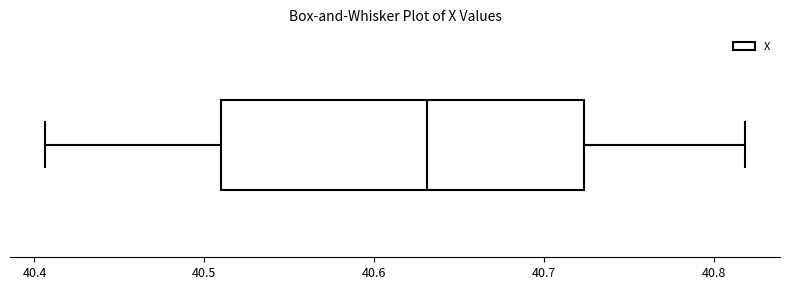

Transcribe this box plot: give where the median line is, the range the box spans, and where the two whiskers end, as read against the x-axis. The values are not printed on the chart, so give them approximately, as read against the axis.

median 40.63, box 40.51 to 40.72, whiskers 40.41 to 40.82